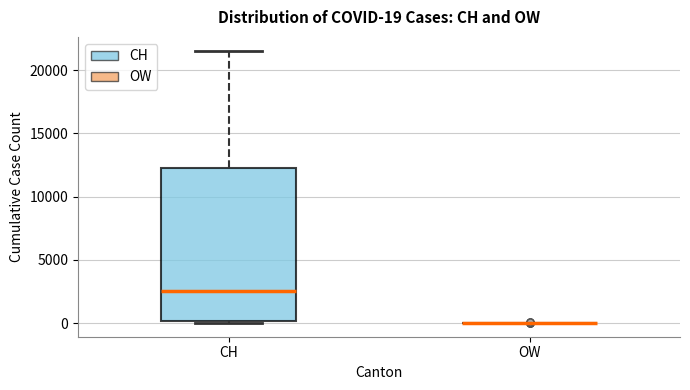

Which box is the tallest, from its lower edge to its upper edge?

CH